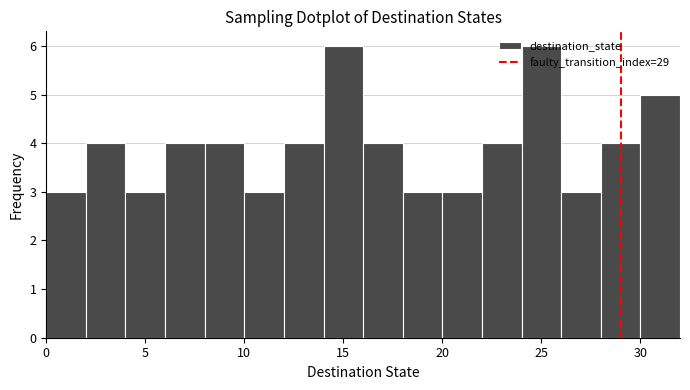

What is the height of the bar covering 0 to 2 on the x-axis? The values are not printed on the chart, so give them approximately, as read against the axis.

3